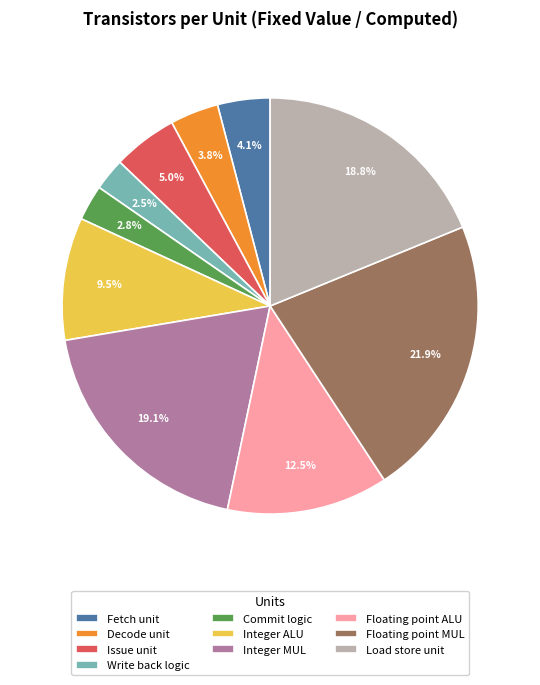

Does any single category account for the majority?

No